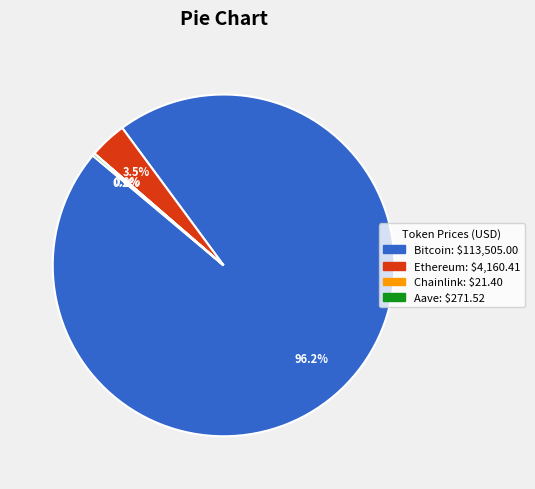

Is there any slice that represents more than half of the pie?

Yes